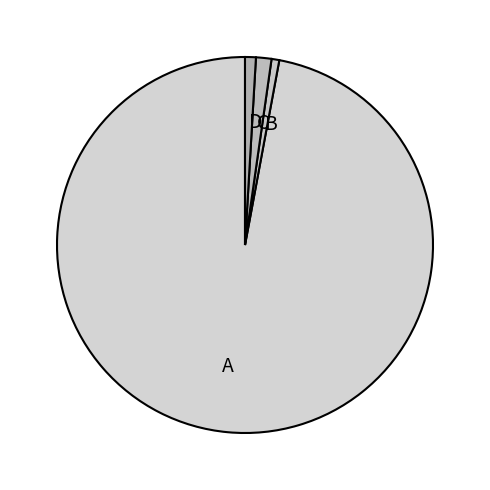

True or false: B accounts for 1% of the total.

True